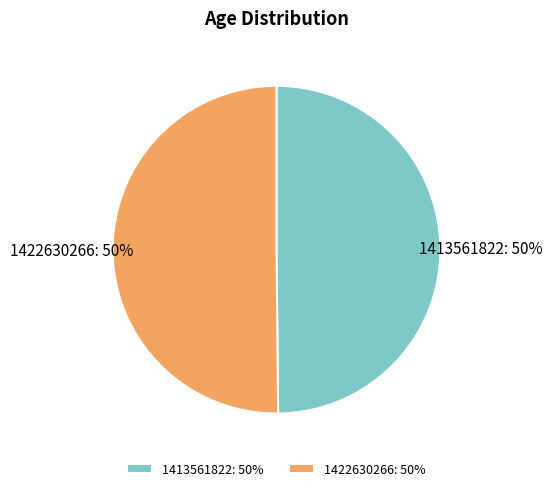

Combined, do 1422630266 and 1413561822 account for over 50%?

Yes